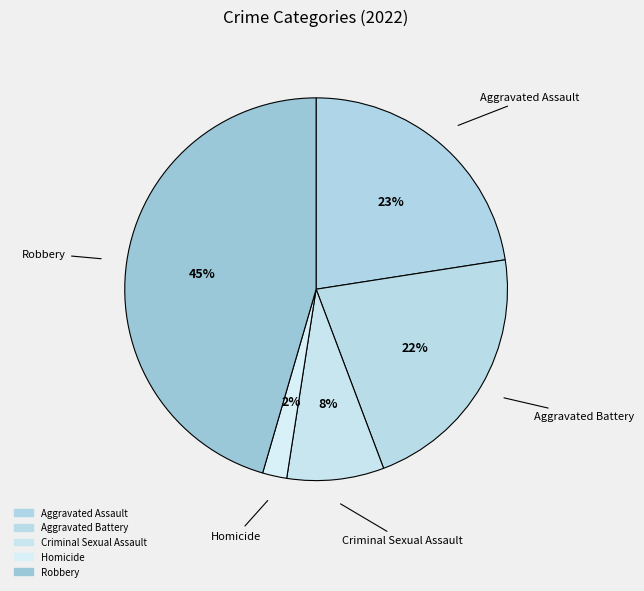

What is the smallest slice in the pie chart?

Homicide